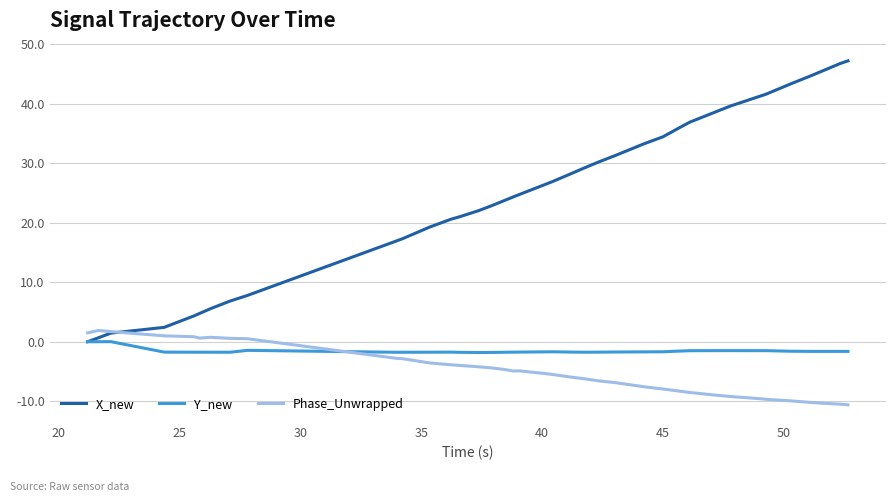

Which series has the largest total across all categories?

X_new